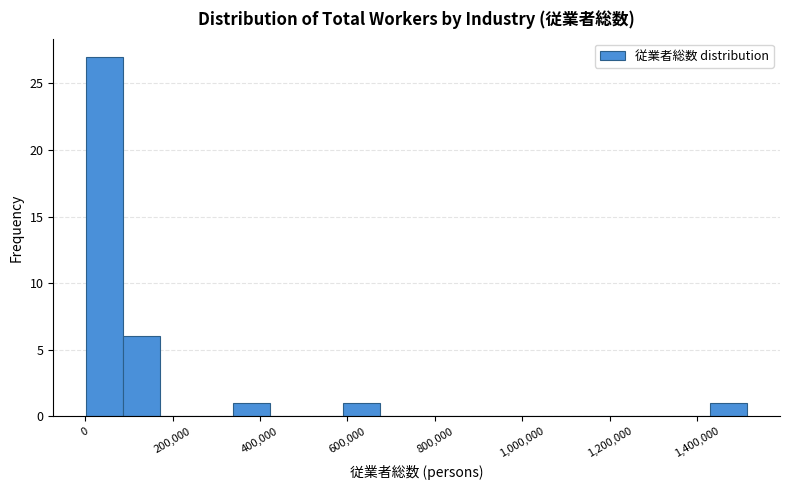

Reading left to right, list every bar in this chart as the range it spans on the x-axis followed by its height. Neither the bar edges nor the heights are printed on the chart, so give them approximately, as read against the axes.

0 to 80000: 27
80000 to 180000: 6
180000 to 260000: 0
260000 to 340000: 0
340000 to 420000: 1
420000 to 500000: 0
500000 to 600000: 0
600000 to 680000: 1
680000 to 760000: 0
760000 to 840000: 0
840000 to 920000: 0
920000 to 1020000: 0
1020000 to 1100000: 0
1100000 to 1180000: 0
1180000 to 1260000: 0
1260000 to 1340000: 0
1340000 to 1440000: 0
1440000 to 1520000: 1